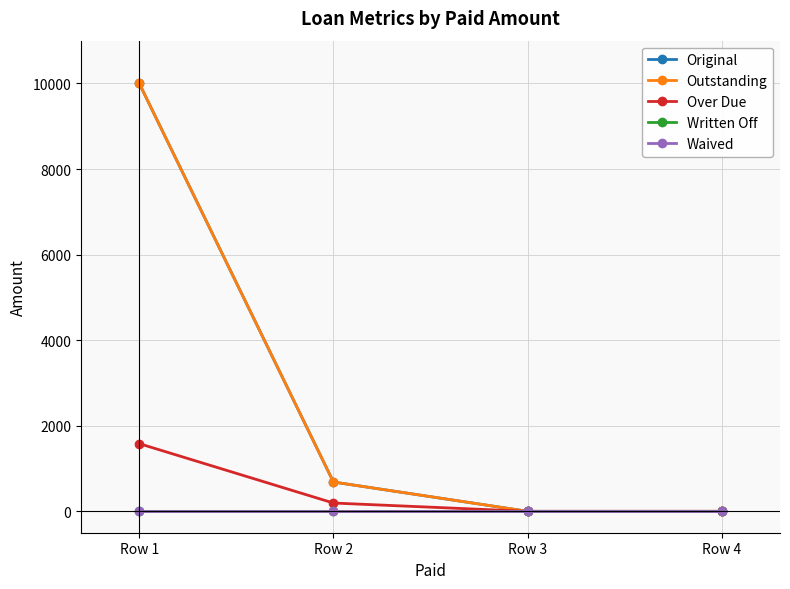

Does the chart have visible grid lines?

Yes